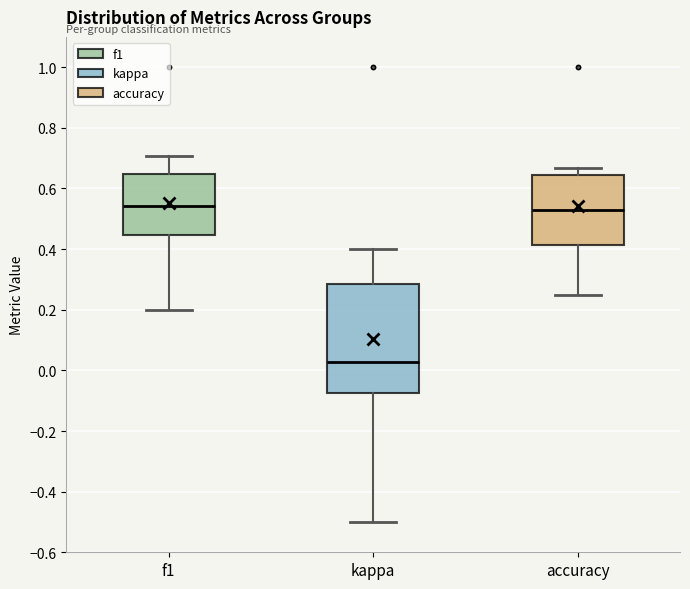

Where is the lower edge of the box for f1 on the y-axis? The values are not printed on the chart, so give them approximately, as read against the axis.

0.44